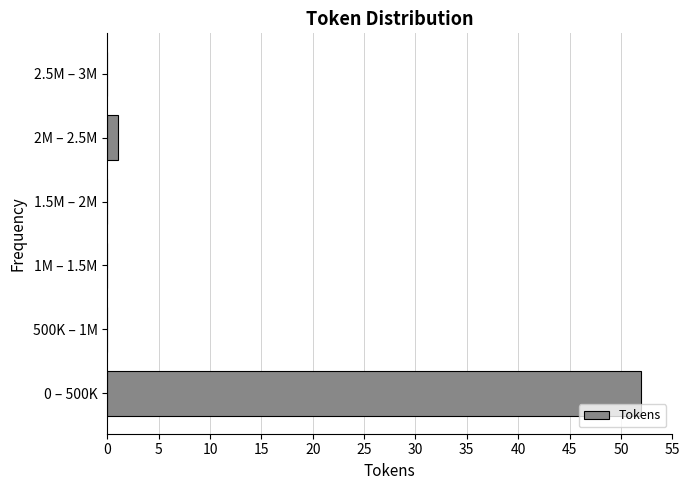

Reading top to bottom, list all the values displayed in this chart.

2.5M – 3M=0	2M – 2.5M=1	1.5M – 2M=0	1M – 1.5M=0	500K – 1M=0	0 – 500K=52